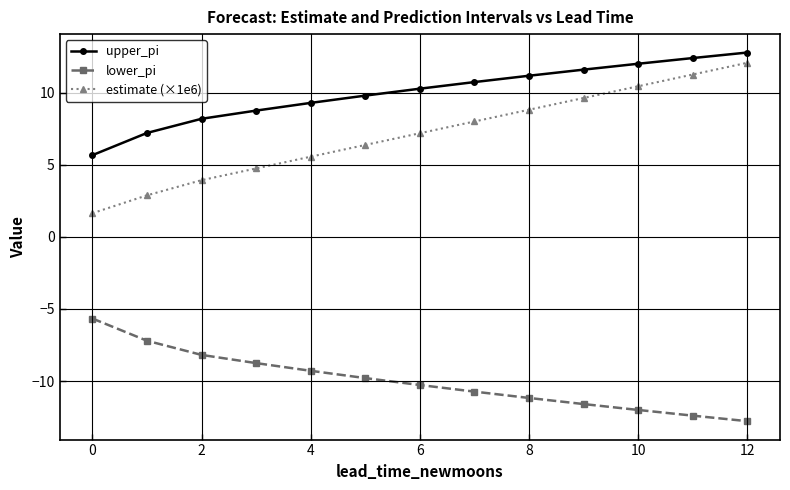

What is the average value of the lower_pi series?

-10.0